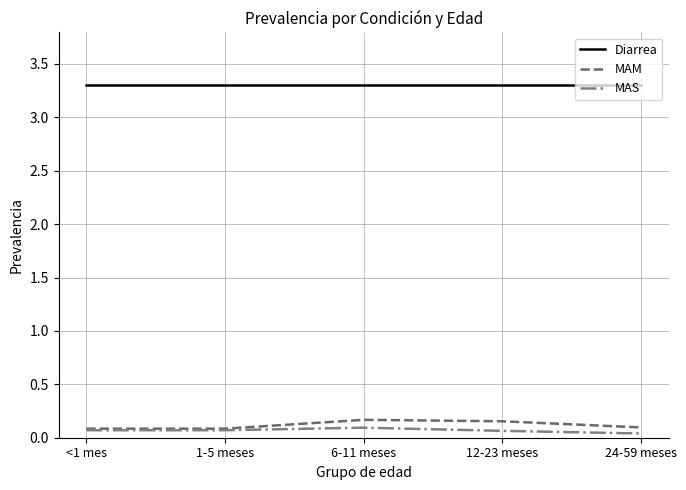

How many lines are shown in the chart?

3